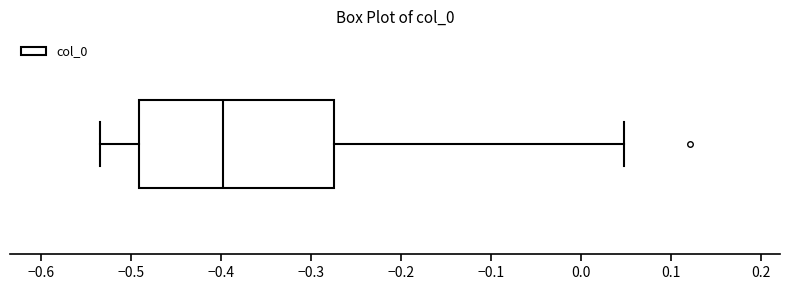

Where does the median line of the box sit on the x-axis? The values are not printed on the chart, so give them approximately, as read against the axis.

-0.40